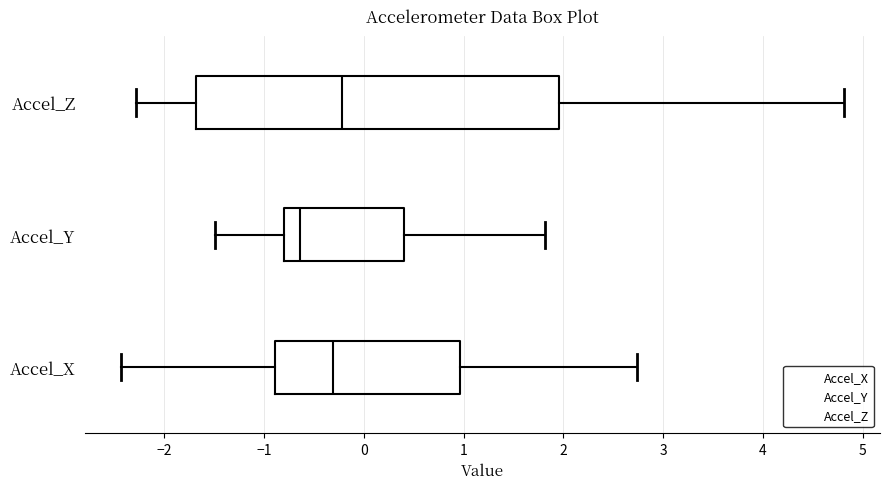

Reading bottom to top, read every box against the x-axis: the position of its median line, the range the box covers, and the ends of its whiskers. The values are not printed on the chart, so give them approximately, as read against the axis.

Accel_X: median -0.3, box -0.9 to 1.0, whiskers -2.4 to 2.7
Accel_Y: median -0.6, box -0.8 to 0.4, whiskers -1.5 to 1.8
Accel_Z: median -0.2, box -1.7 to 2.0, whiskers -2.3 to 4.8